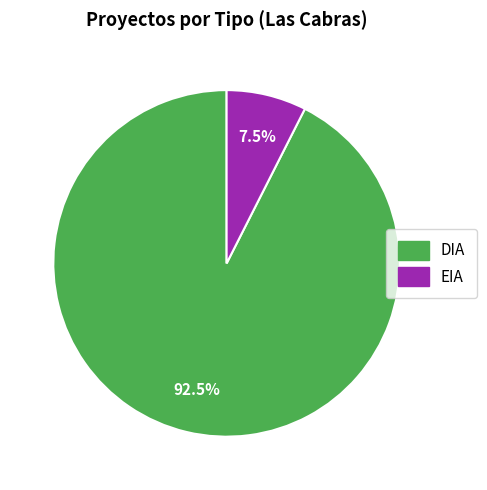

What percentage do DIA and EIA together represent?

100.0%